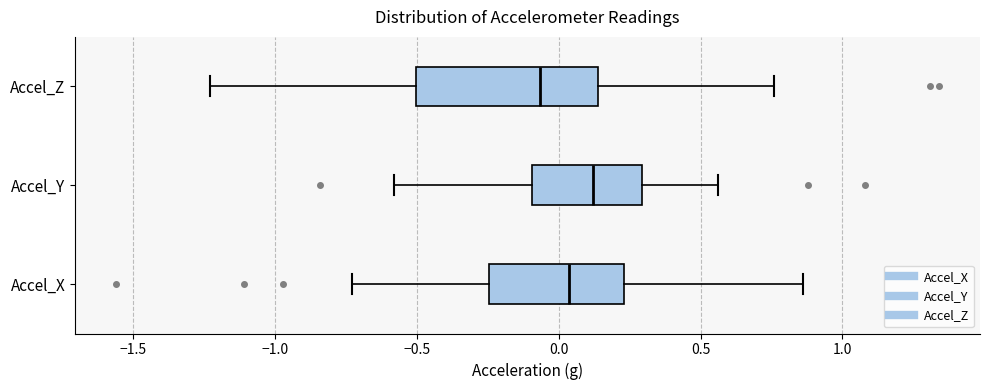

Which box is the widest, from its left edge to its right edge?

Accel_Z